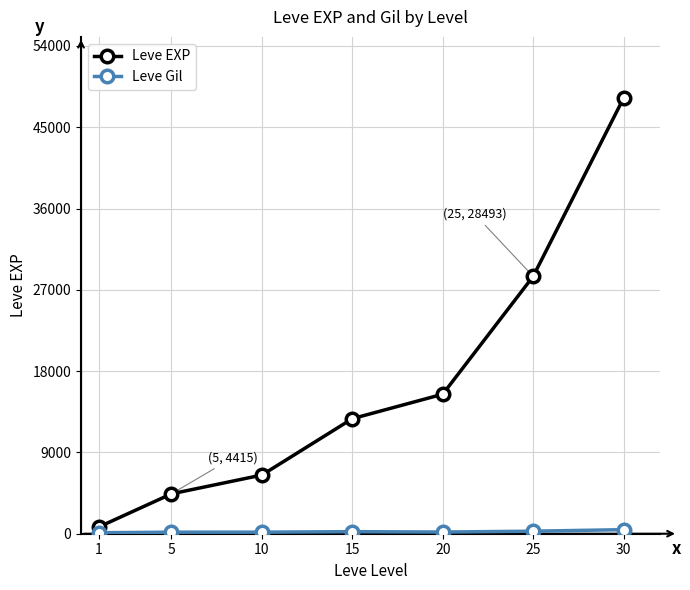

What is the highest value of the Leve EXP series?

48225